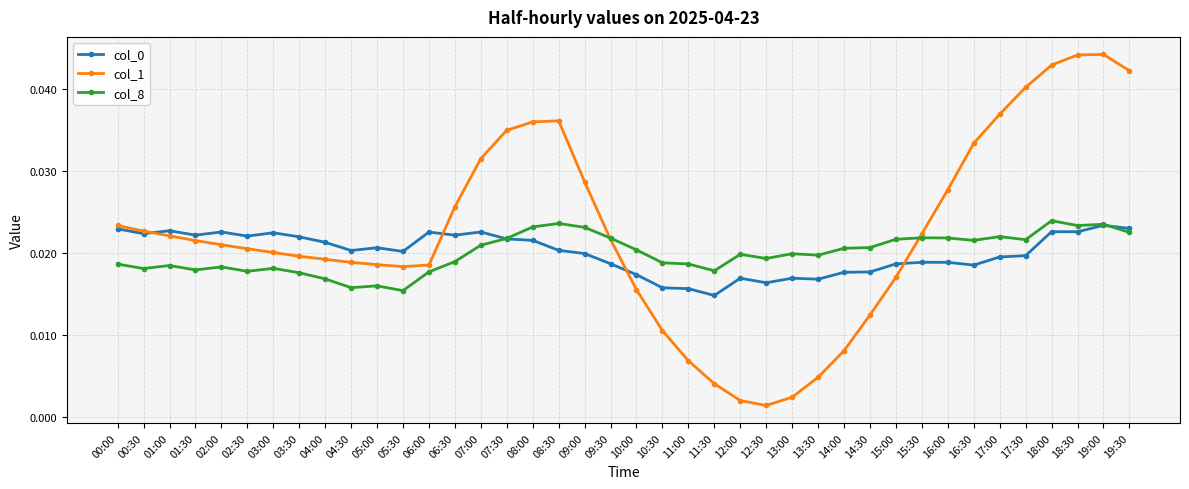

How many col_8 values are between 0 and 1?

40